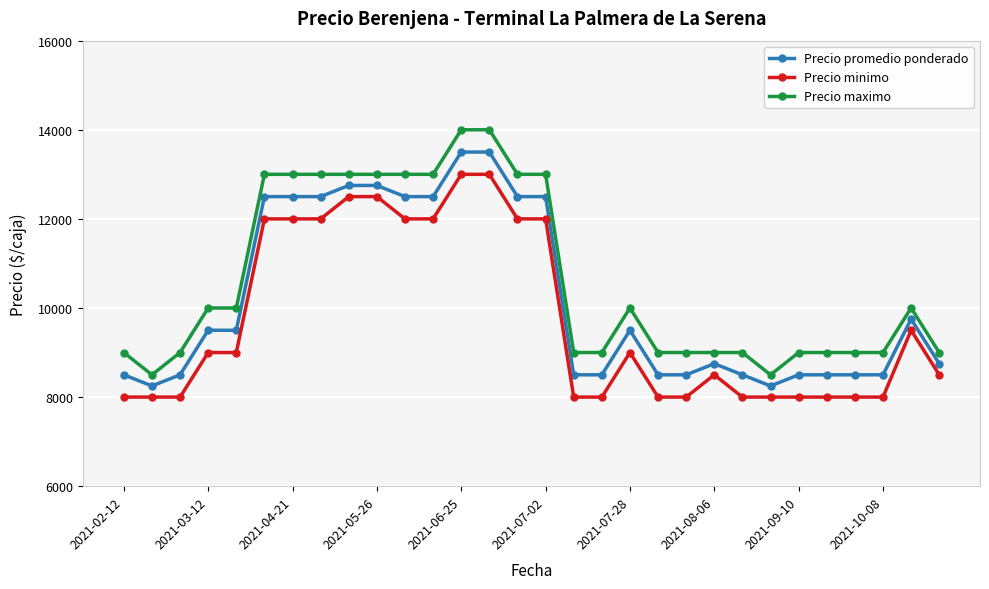

What is the sum of all Precio maximo values?

319000